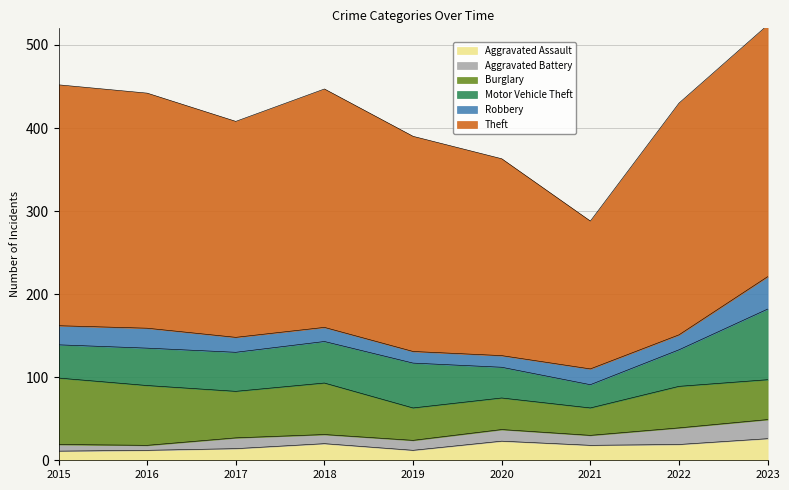

Which series changed the most between 2022 and 2023?

Motor Vehicle Theft